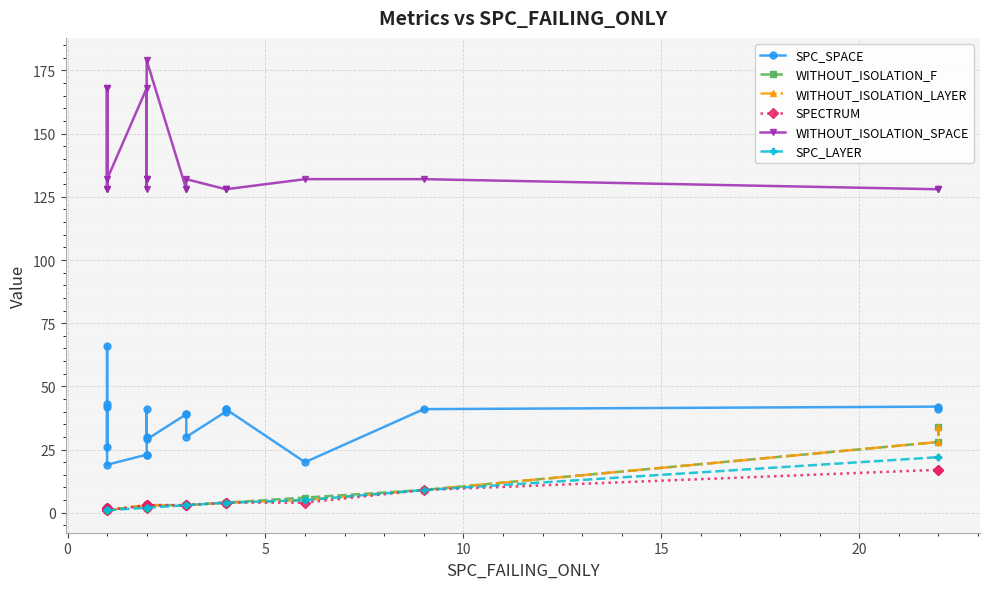

The value of WITHOUT_ISOLATION_F at 10 is 5. True or false?

False